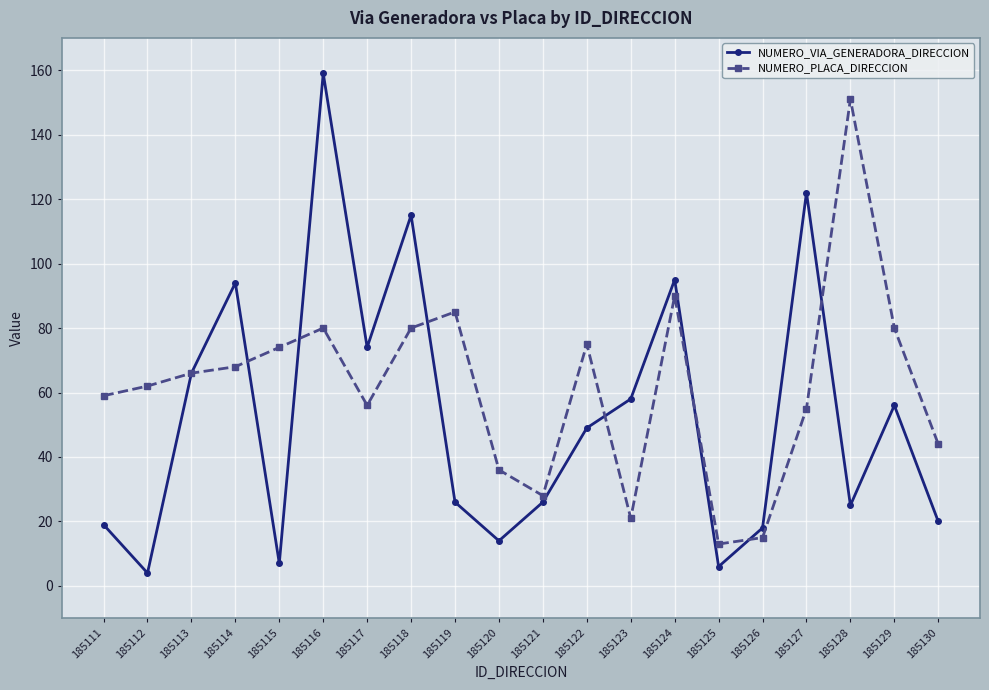

What is the difference between the maximum and minimum values in the NUMERO_PLACA_DIRECCION series?

138